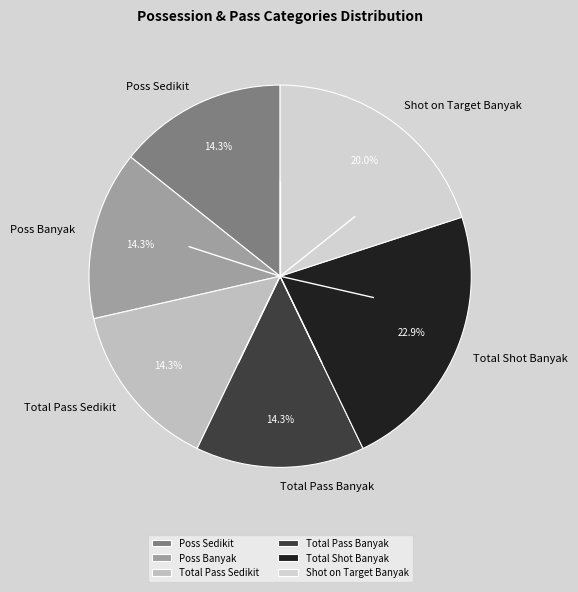

Does Poss Banyak account for over 50% of the chart?

No